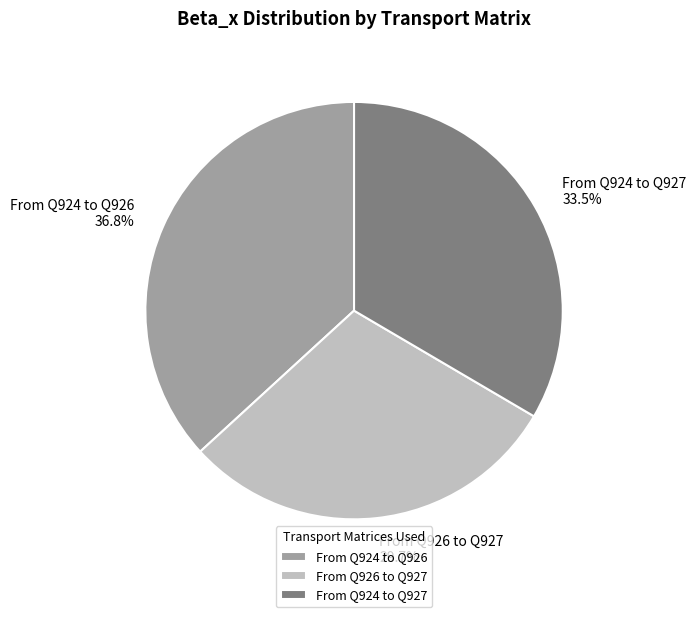

To the nearest percent, what is the difference between the From Q926 to Q927 and From Q924 to Q927 slice percentages?

4%